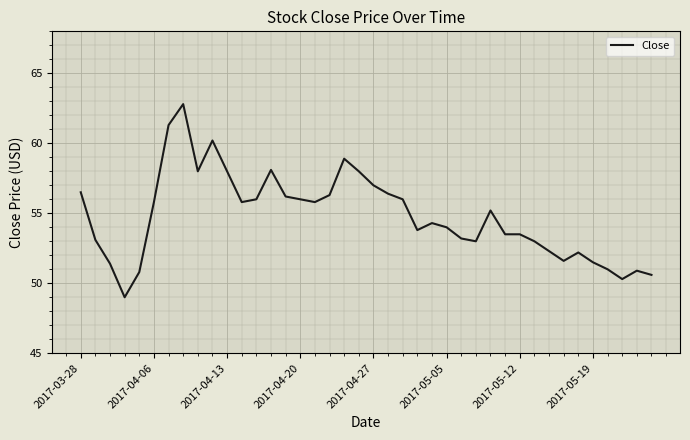

What is the maximum value shown in the chart?

62.8